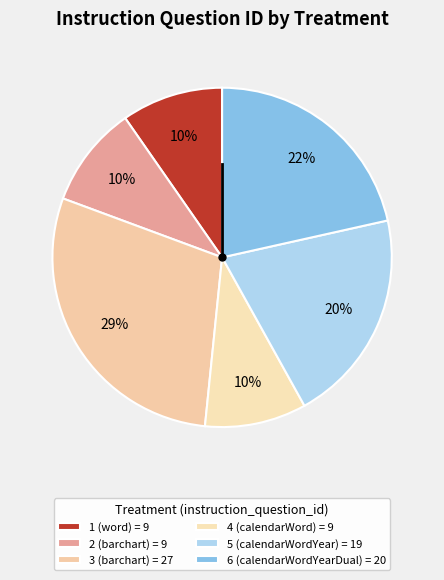

To the nearest percent, what percentage of the pie is 3 (barchart)?

29%